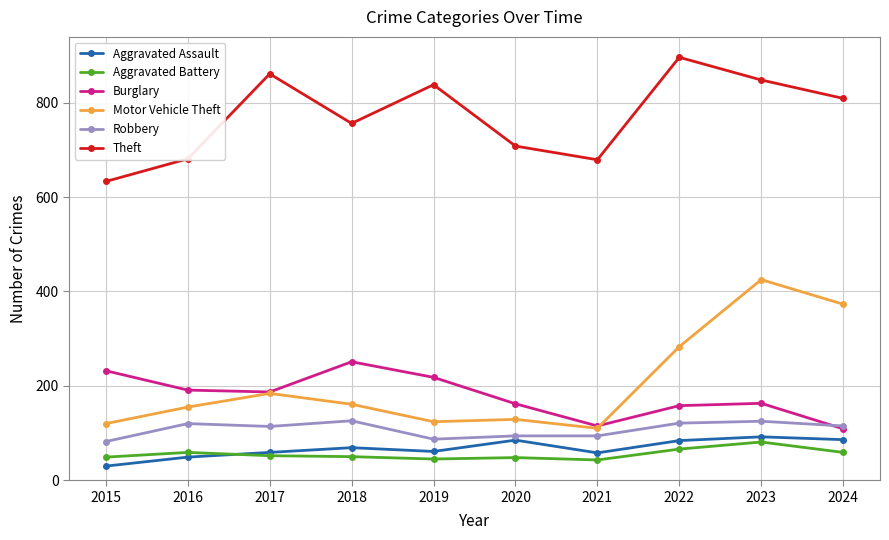

How many interior local valleys does the Theft series have?

2